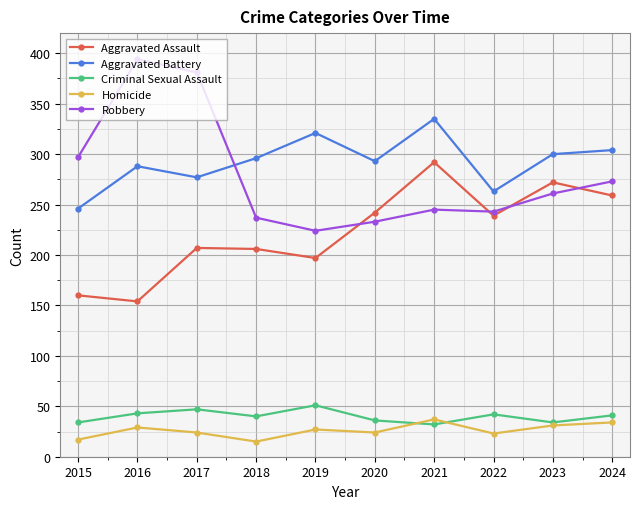

True or false: Aggravated Battery has more than 0 points higher than both neighbors.

True